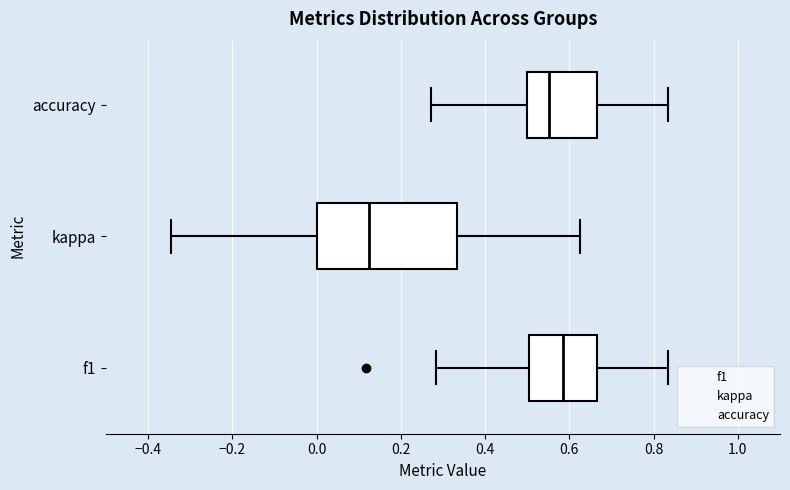

Comparing the boxes themselves (not the whiskers), which one is the widest?

kappa